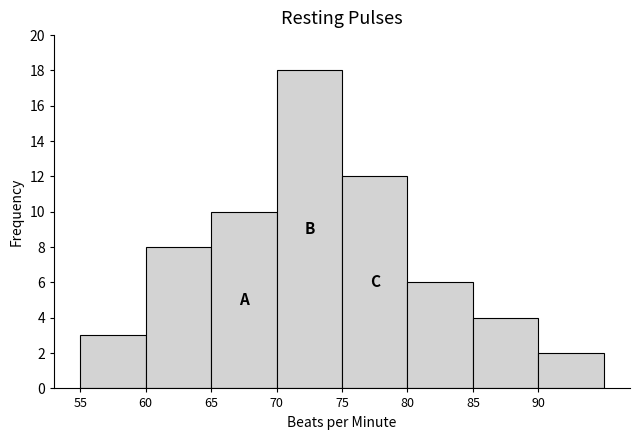

Reading left to right, list every bar in this chart as the range it spans on the x-axis followed by its height. The values are not printed on the chart, so give them approximately, as read against the axis.

55 to 60: 3
60 to 65: 8
65 to 70: 10
70 to 75: 18
75 to 80: 12
80 to 85: 6
85 to 90: 4
90 to 95: 2